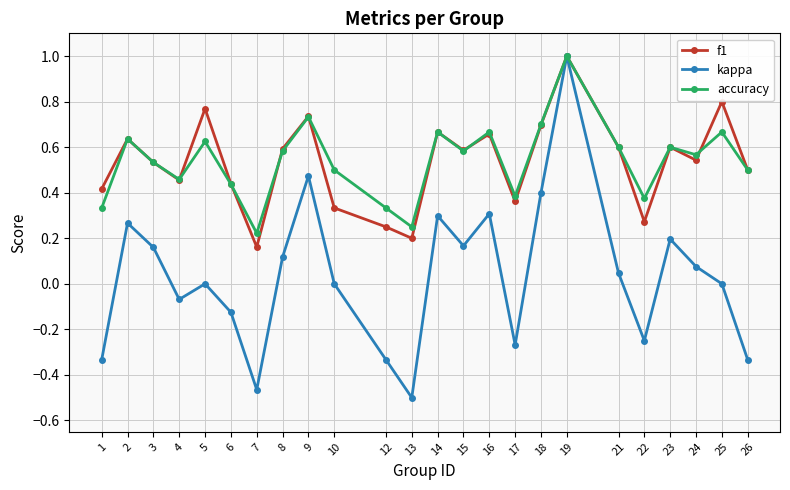

What is the sum of the f1 values at 9 and 5?

1.5